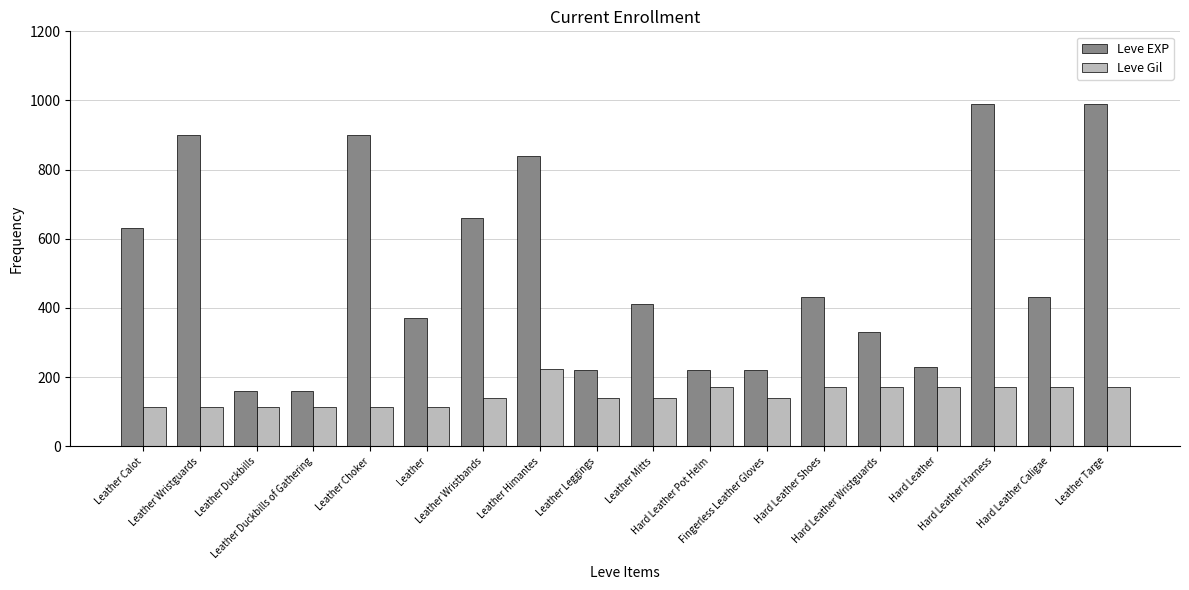

List the series in order of their overall mean, highest first.

Leve EXP, Leve Gil